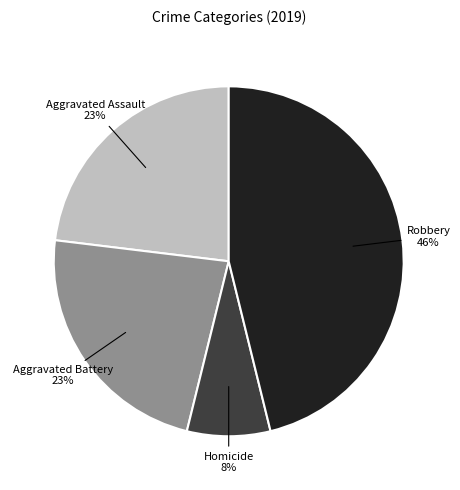

Combined, do Aggravated Assault and Aggravated Battery account for over 50%?

No